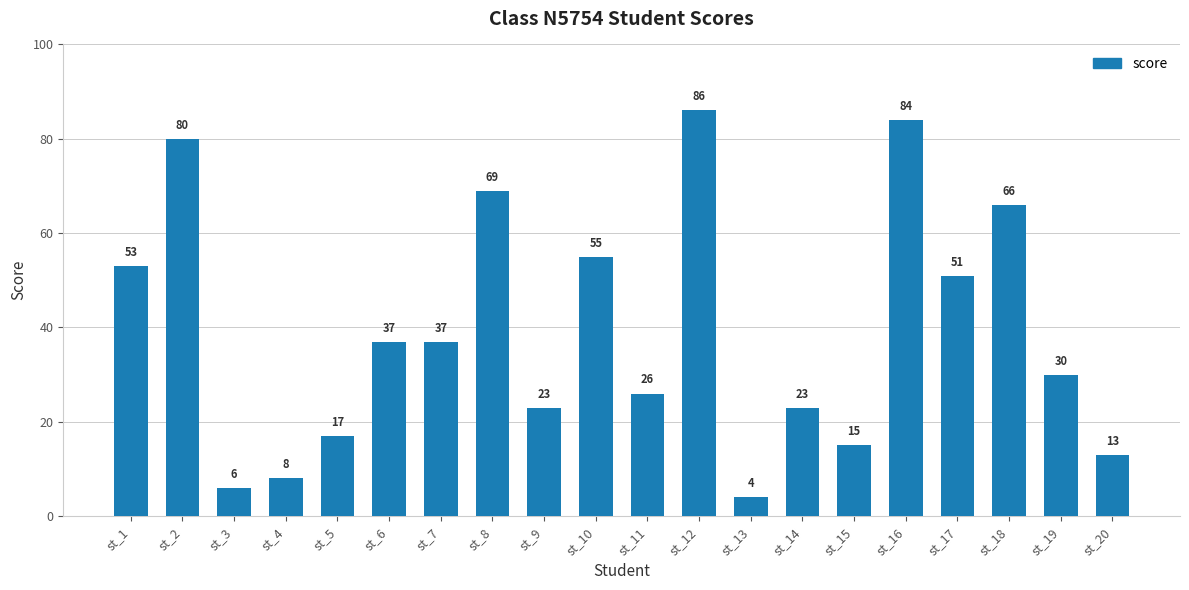

What is the difference between the values at st_5 and st_12?

69